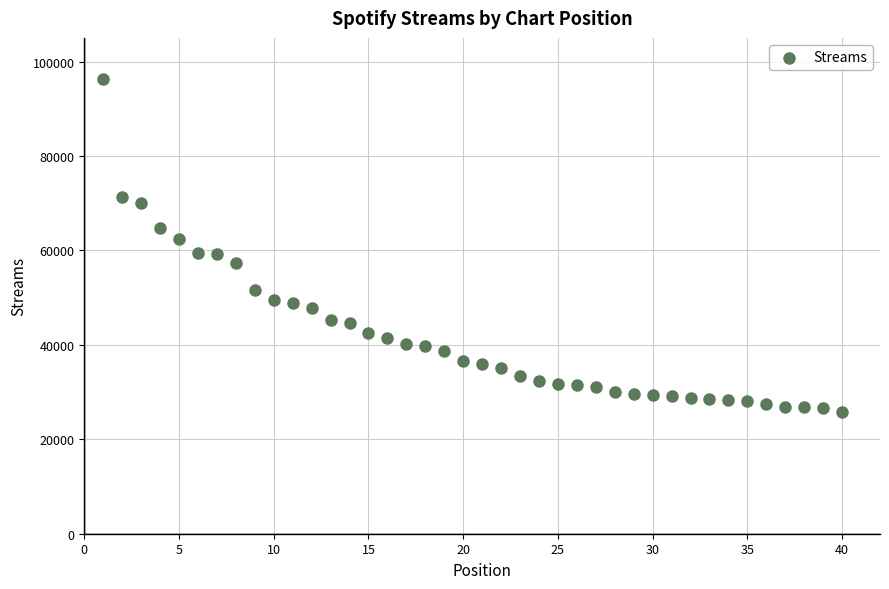

What is the range of Y values (max minus min)?

70562